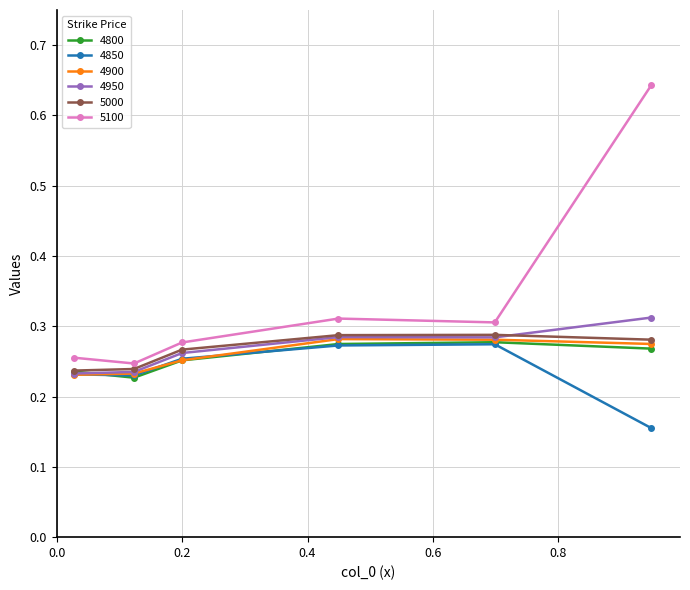

How many 4950 values are between 0 and 1?

6